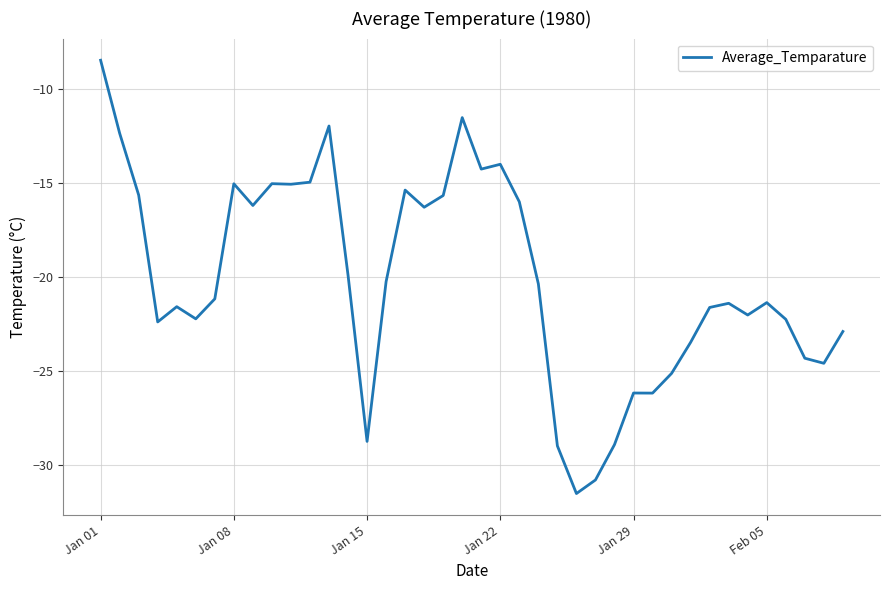

What is the maximum value shown in the chart?

-8.5